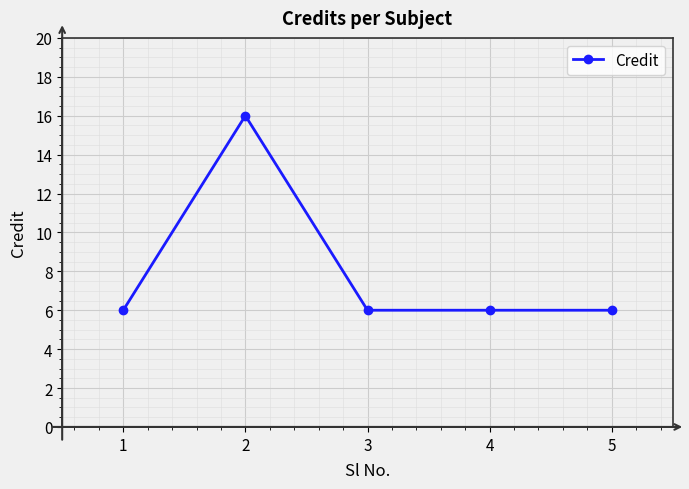

Reading left to right, what are all the values shown in this chart?

1=6	2=16	3=6	4=6	5=6